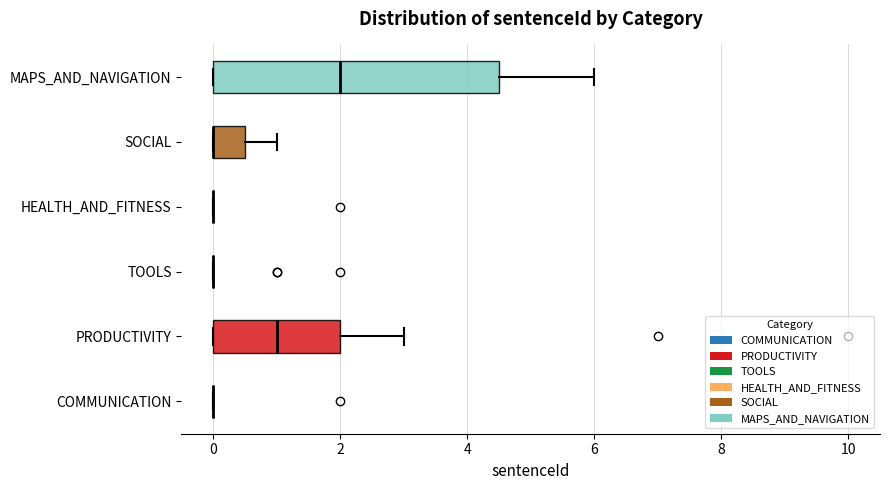

Where does the median line of the box for MAPS_AND_NAVIGATION sit on the x-axis? The values are not printed on the chart, so give them approximately, as read against the axis.

2.0